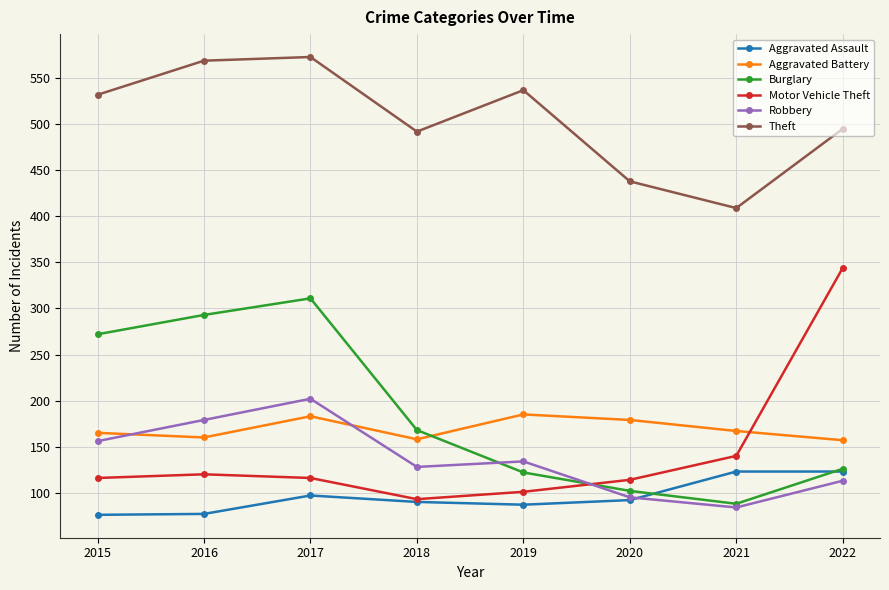

The Aggravated Assault series shows 165 at 2021. True or false?

False